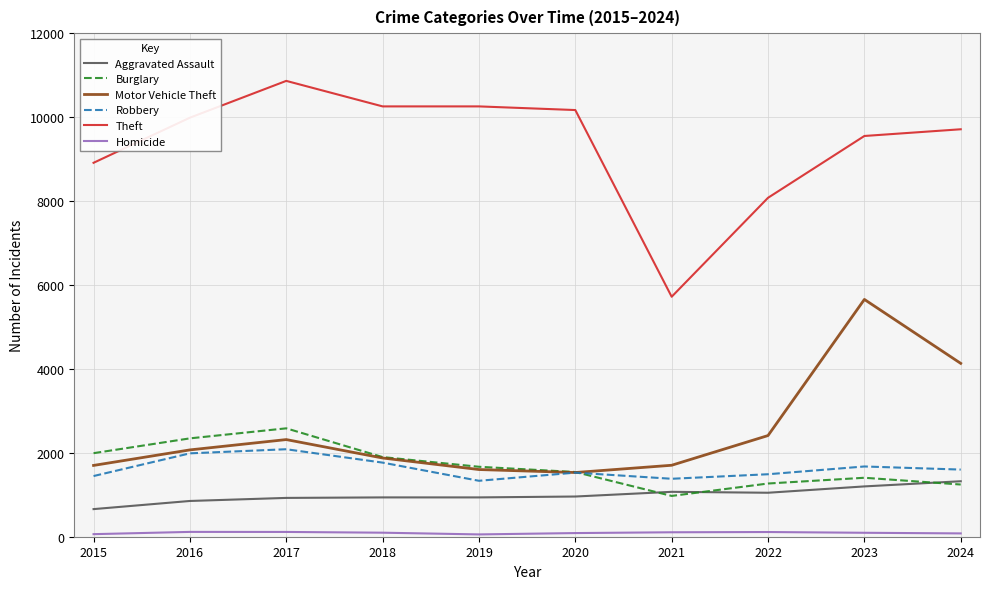

Is it true that Theft equals 10863 at 2017?

True